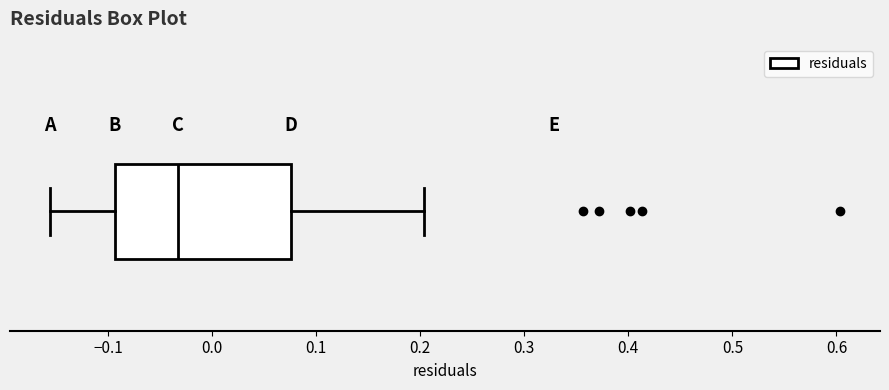

Transcribe this box plot: give where the median line is, the range the box spans, and where the two whiskers end, as read against the x-axis. The values are not printed on the chart, so give them approximately, as read against the axis.

median -0.03, box -0.09 to 0.08, whiskers -0.16 to 0.20